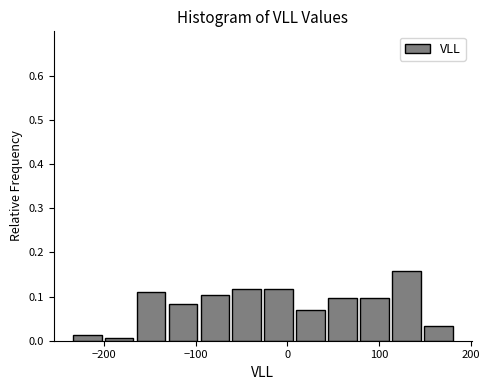

Around what value on the x-axis is the tallest bar? Give the approximate position of its centre, as read against the axis.

130